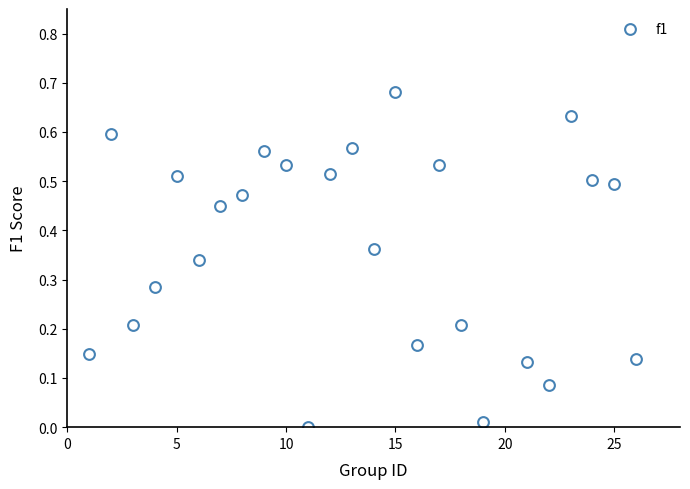

What is the range of X values (max minus min)?

25.0